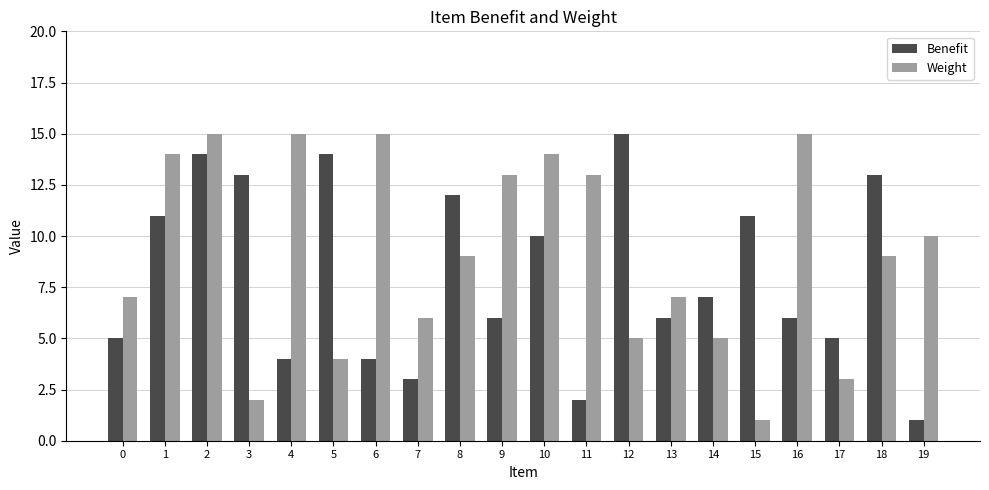

Reading right to left, transcribe all the data shown in this chart.

Benefit: 1	13	5	6	11	7	6	15	2	10	6	12	3	4	14	4	13	14	11	5
Weight: 10	9	3	15	1	5	7	5	13	14	13	9	6	15	4	15	2	15	14	7